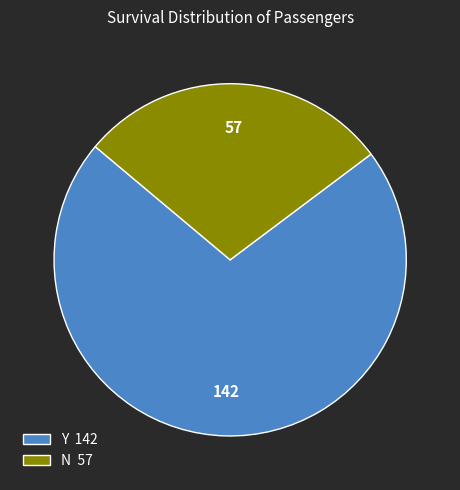

Rank the categories by value from lowest to highest.

N, Y